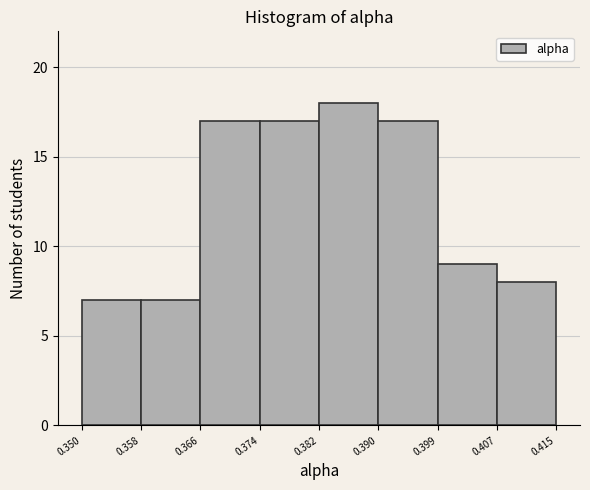

Reading left to right, transcribe this chart: for each bar, give the range it covers on the x-axis and its height. The values are not printed on the chart, so give them approximately, as read against the axis.

0.350 to 0.358: 7
0.358 to 0.366: 7
0.366 to 0.374: 17
0.374 to 0.382: 17
0.382 to 0.390: 18
0.390 to 0.399: 17
0.399 to 0.407: 9
0.407 to 0.415: 8